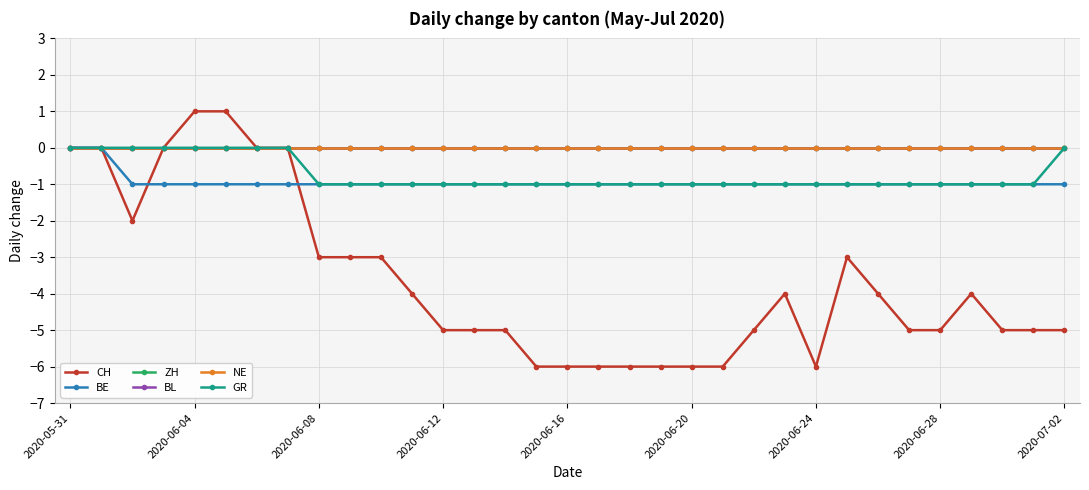

Does the chart have visible grid lines?

Yes